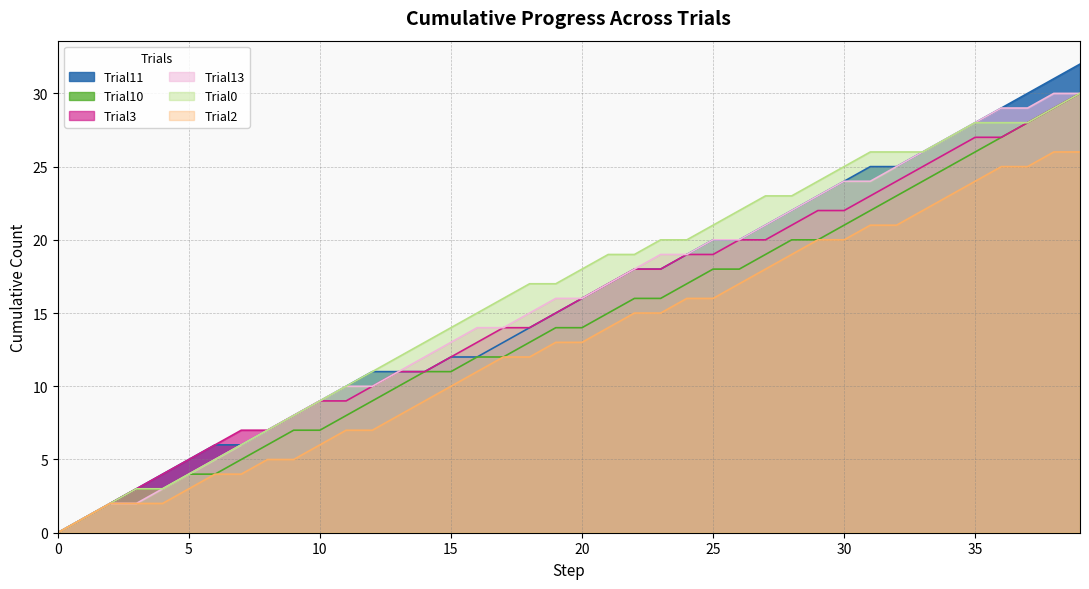

Where does the Trial13 series first go above 16?

21